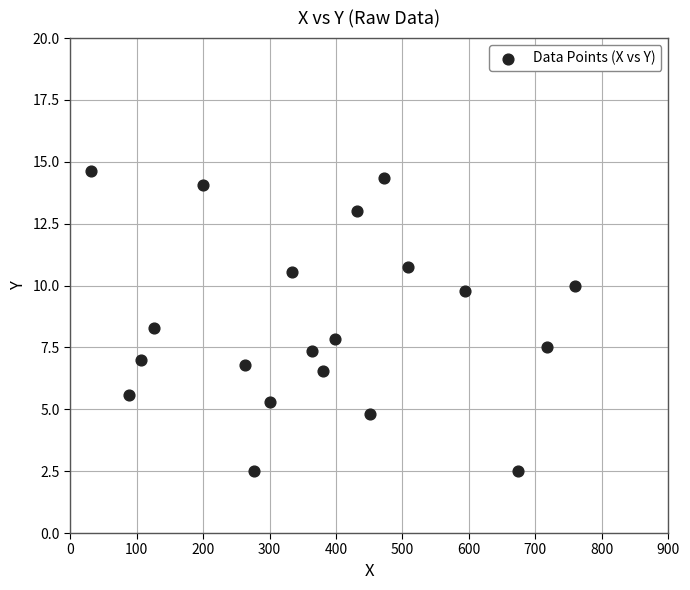

What is the range of X values (max minus min)?

728.1